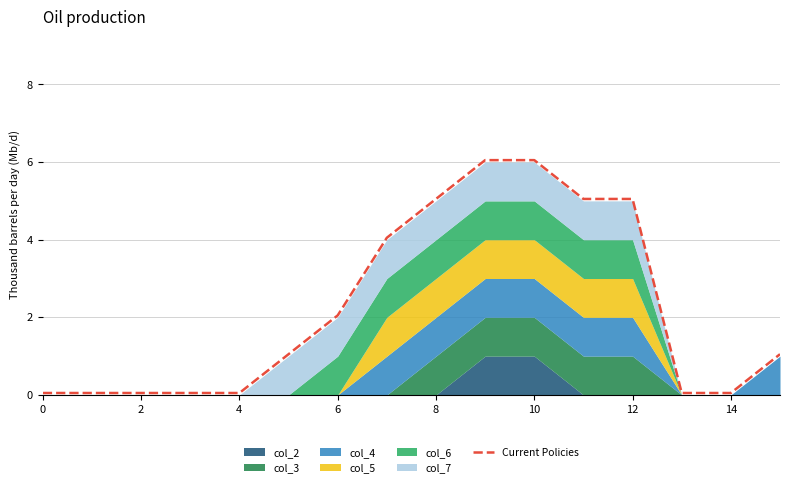

True or false: Current Policies has a value of 8.2 at 8.

False